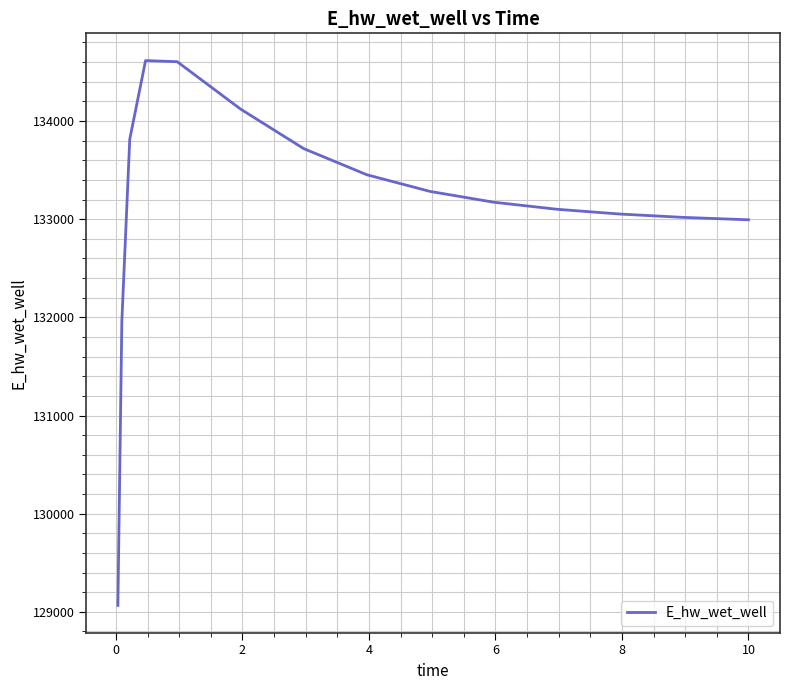

How many series are shown in this chart?

1